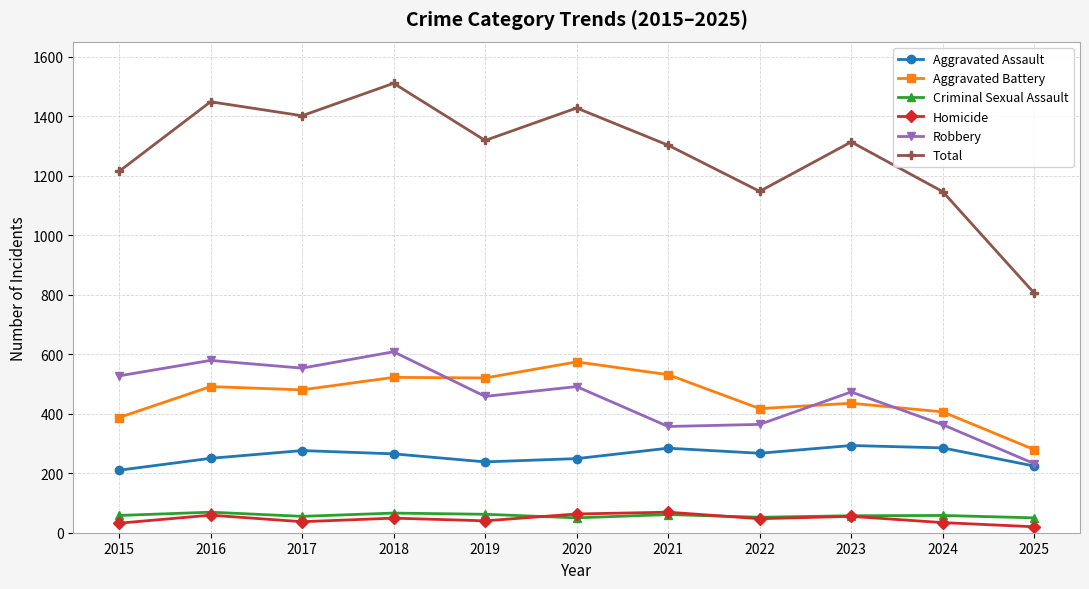

Which series changed the most between 2021 and 2022?

Total